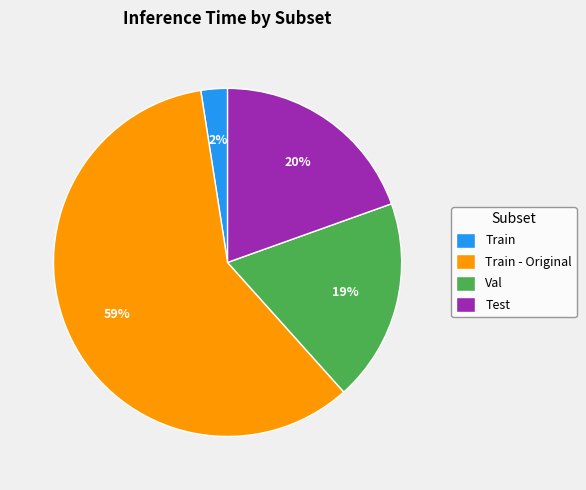

Between Test and Train - Original, which is larger?

Train - Original